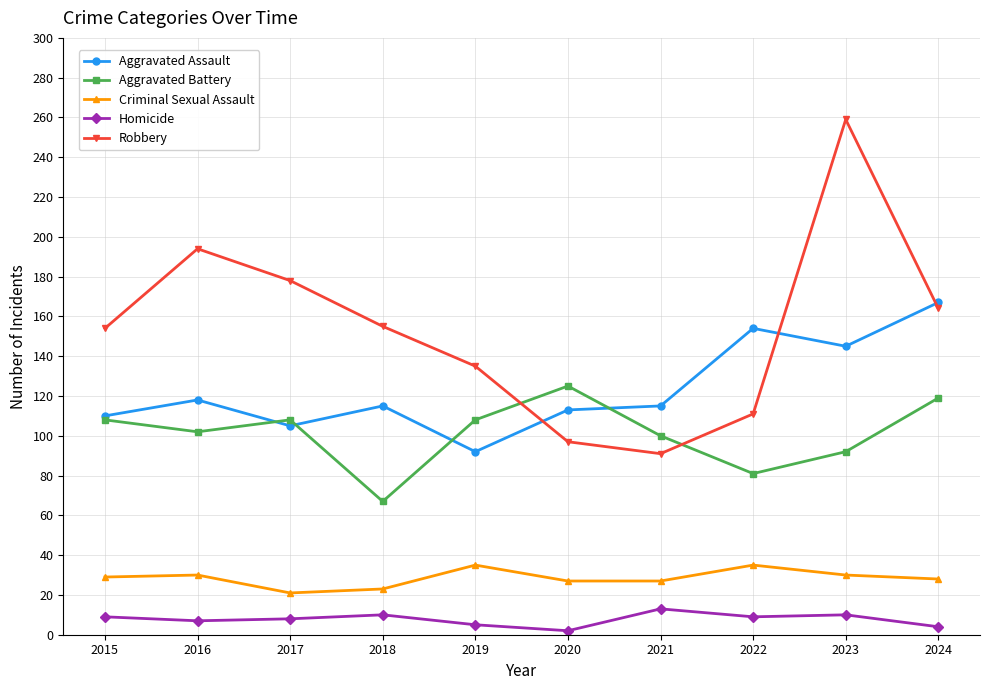

At 2020, list the series in order from largest to smallest.

Aggravated Battery, Aggravated Assault, Robbery, Criminal Sexual Assault, Homicide